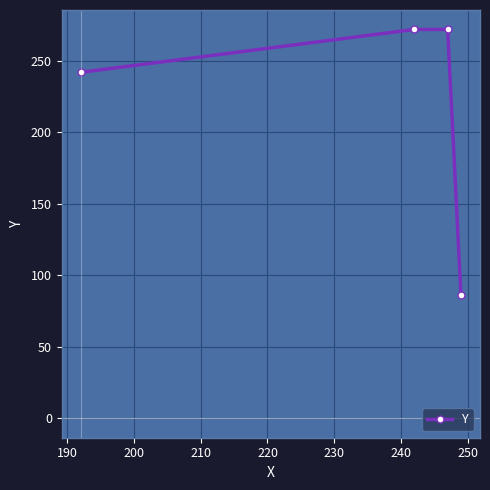

What is the value of the 1st point from the left?

242